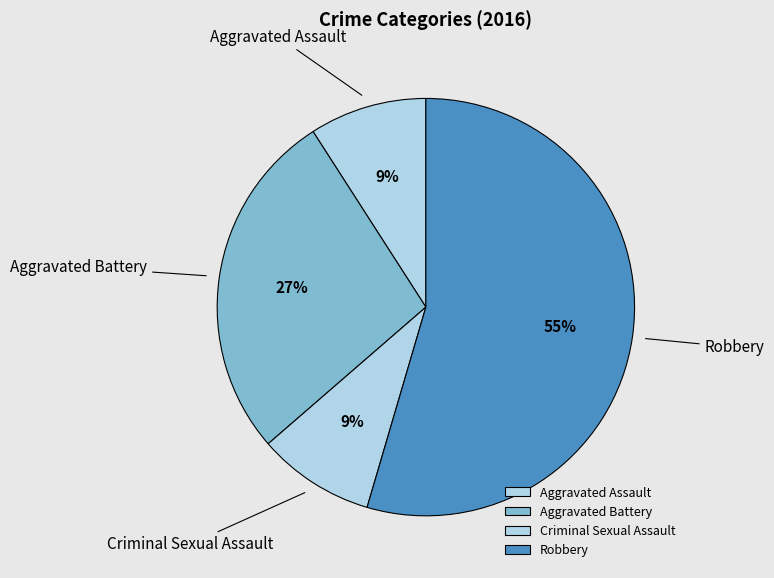

To the nearest percent, what is the difference between the Aggravated Battery and Aggravated Assault slice percentages?

18%